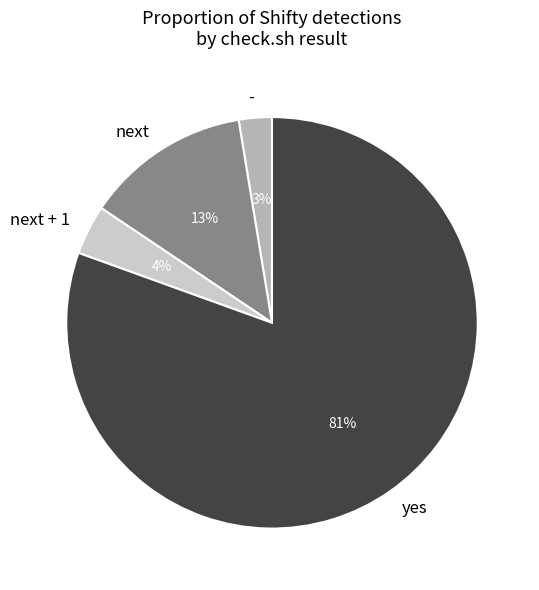

Which slice represents more than half of the pie?

yes